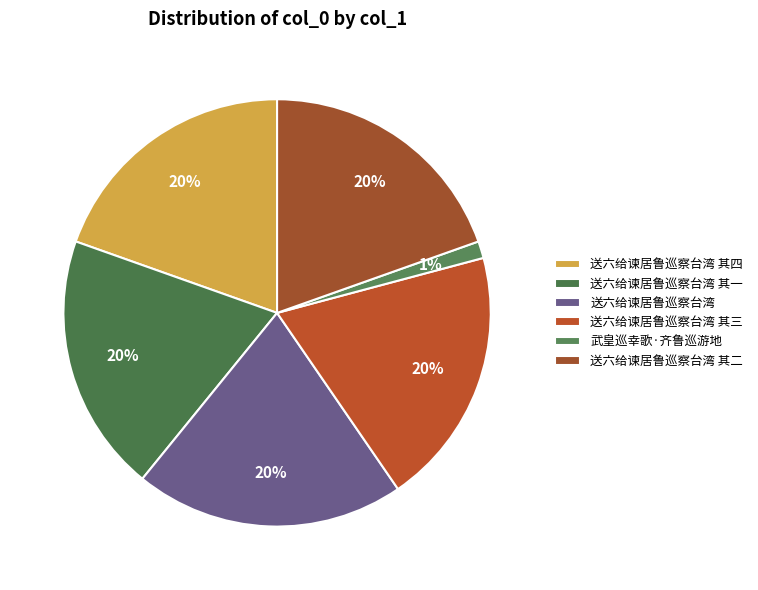

What percentage is the 送六给谏居鲁巡察台湾 其二 slice, to the nearest percent?

20%